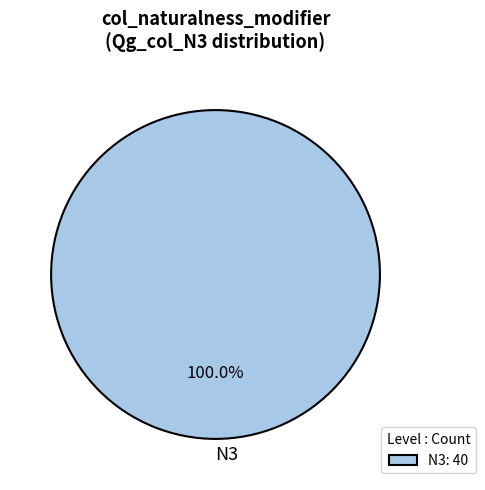

Does N3 represent more than half of the total?

Yes